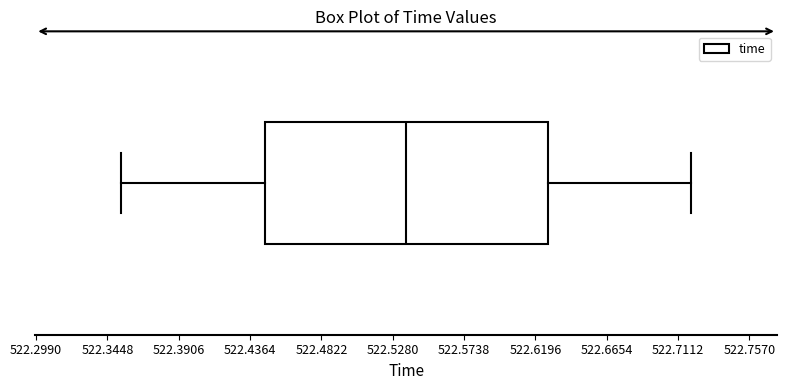

Where does the right whisker of the box end on the x-axis? The values are not printed on the chart, so give them approximately, as read against the axis.

522.720